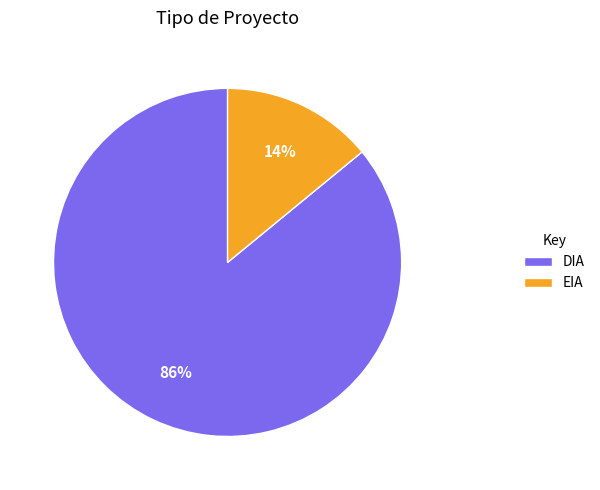

Combined, do DIA and EIA account for over 50%?

Yes